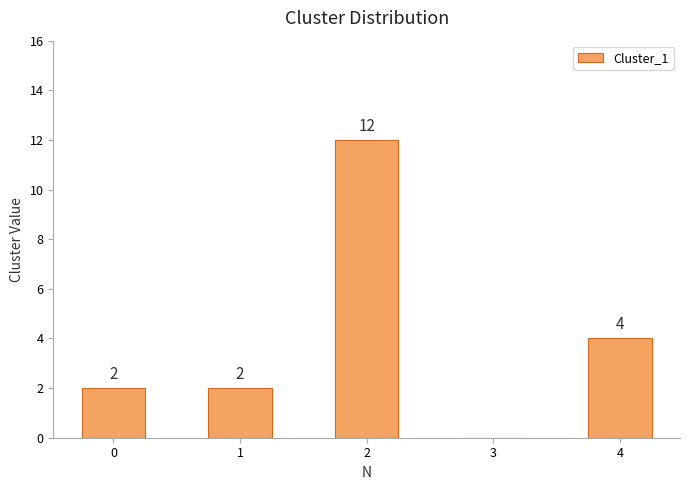

Is it true that the value at 0 is 3?

False